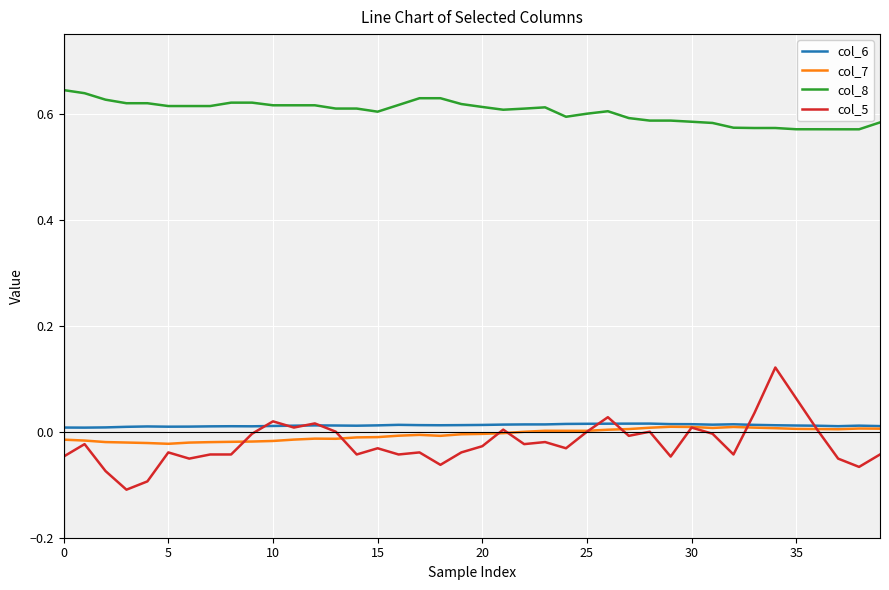

True or false: col_8 and col_6 cross at least once.

False